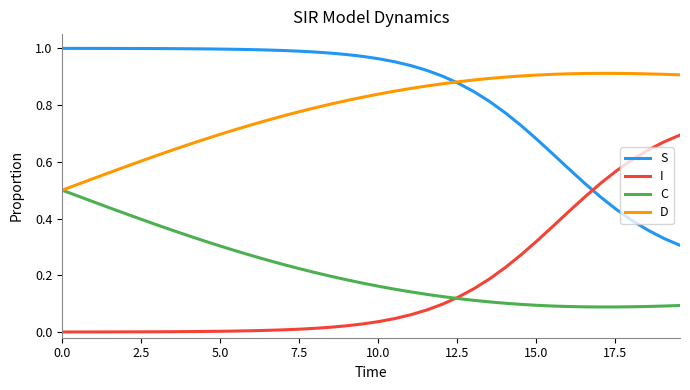

Rank the series by their maximum value, from highest to lowest.

S, D, I, C